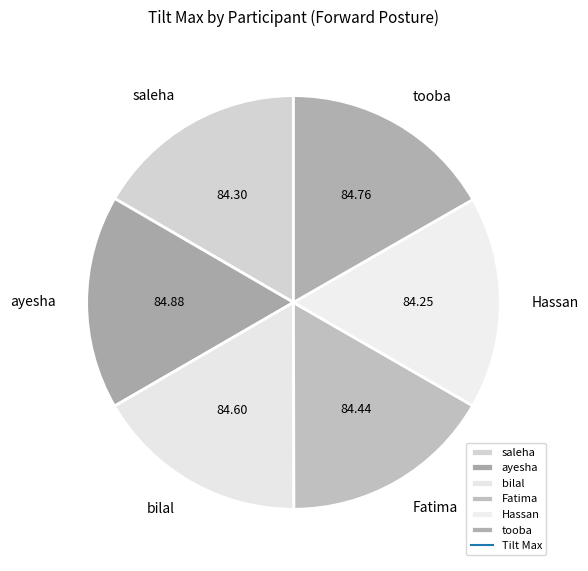

True or false: Fatima accounts for 17% of the total.

True